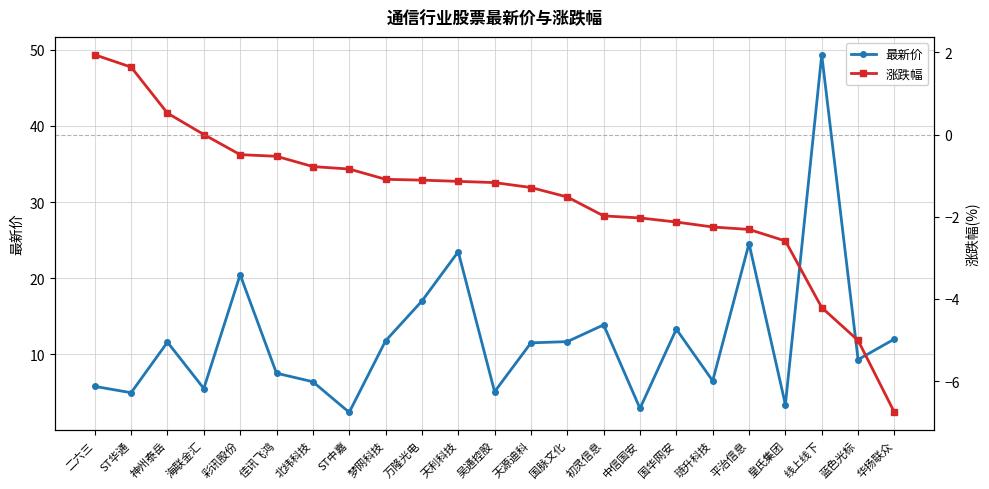

At which category is the sum across all series the highest?

线上线下